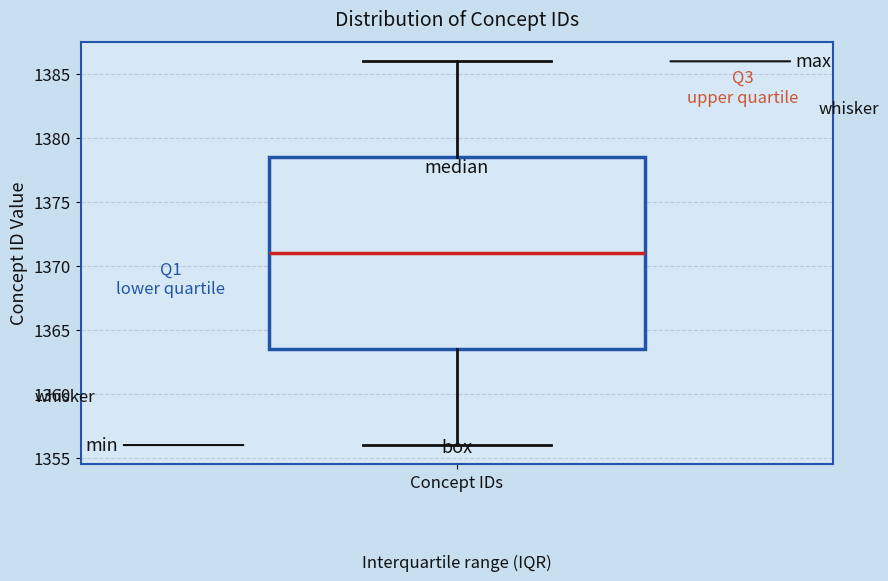

Transcribe this box plot: give where the median line is, the range the box spans, and where the two whiskers end, as read against the y-axis. The values are not printed on the chart, so give them approximately, as read against the axis.

median 1371.0, box 1363.5 to 1378.5, whiskers 1356.0 to 1386.0